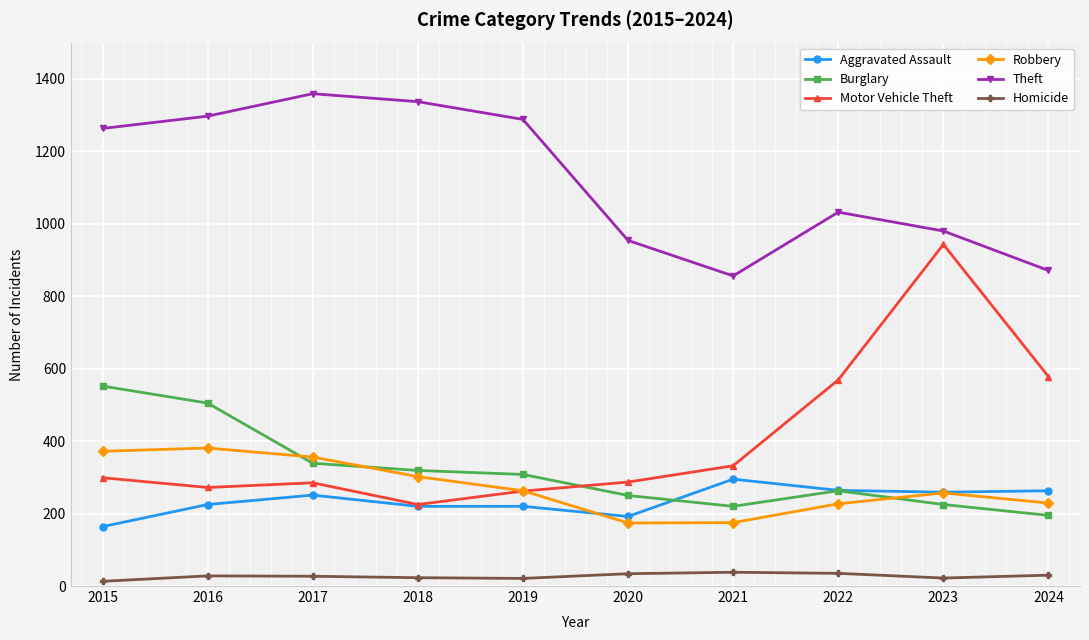

What is the greatest value displayed?

1359